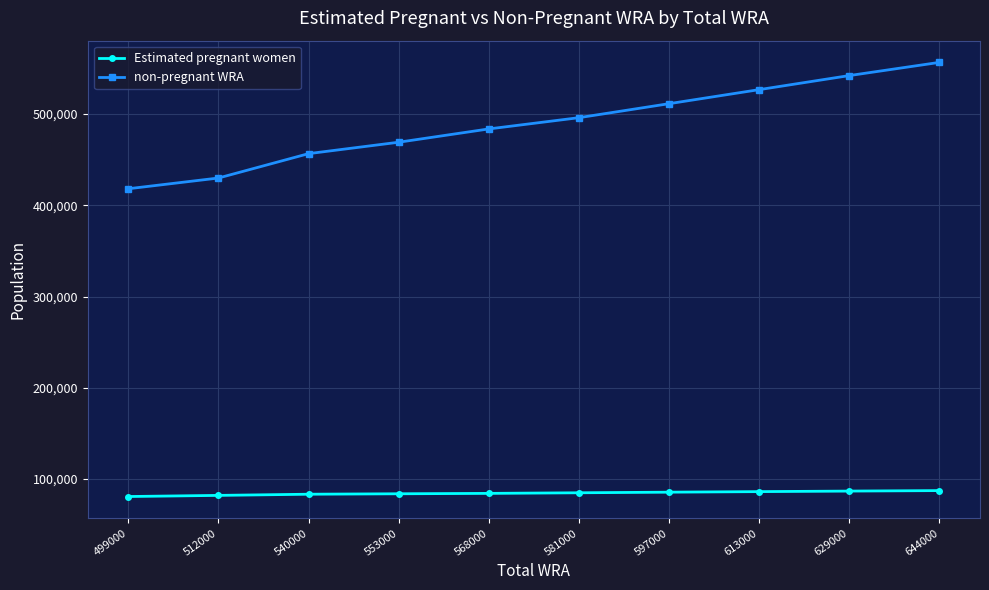

At which category is the sum across all series the highest?

644000